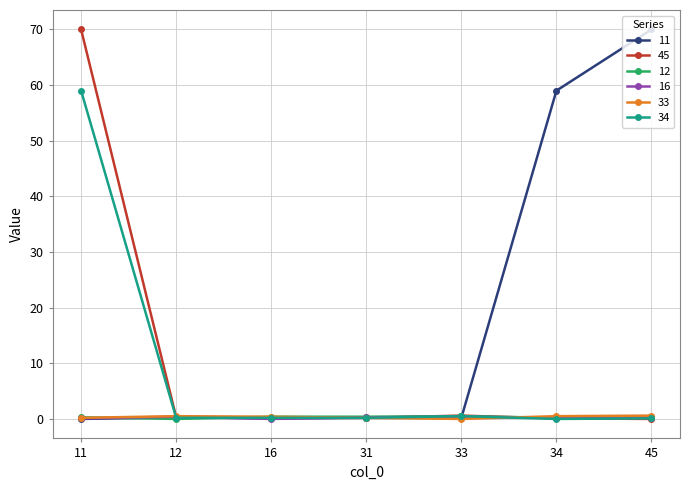

What is the maximum value shown in the chart?

70.0